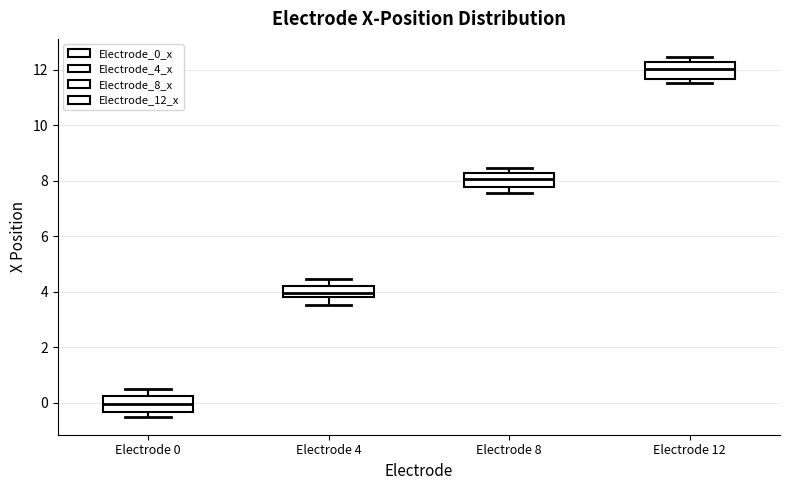

Reading left to right, read every box against the y-axis: the position of its median line, the range the box covers, and the ends of its whiskers. The values are not printed on the chart, so give them approximately, as read against the axis.

Electrode 0: median 0.0, box -0.4 to 0.2, whiskers -0.4 (just below the box's lower edge) to 0.4
Electrode 4: median 4.0, box 3.8 to 4.2, whiskers 3.6 to 4.4
Electrode 8: median 8.0, box 7.8 to 8.2, whiskers 7.6 to 8.4
Electrode 12: median 12.0, box 11.6 to 12.2, whiskers 11.6 (just below the box's lower edge) to 12.4